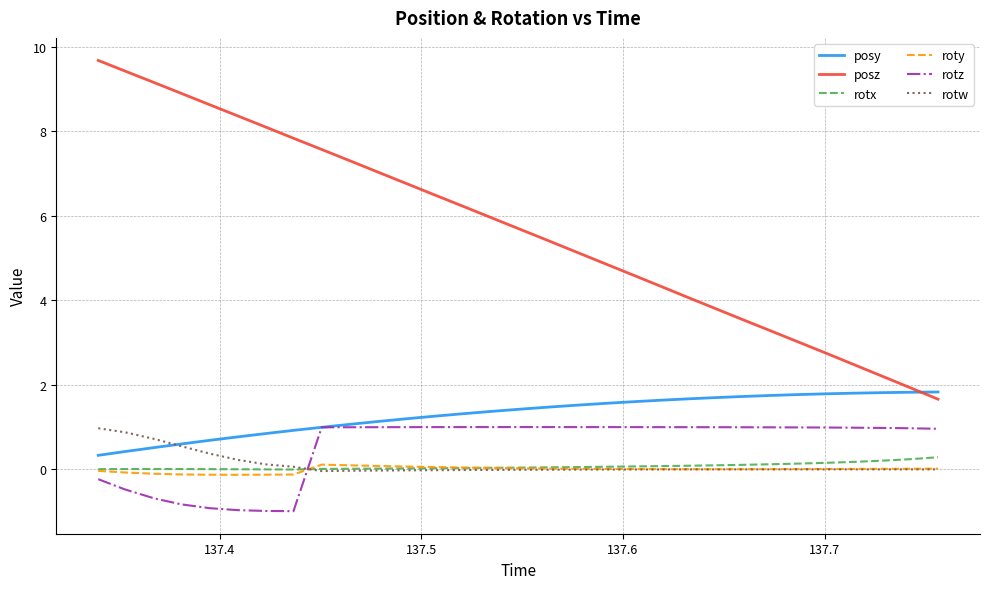

How many categories are shown in the chart?

31